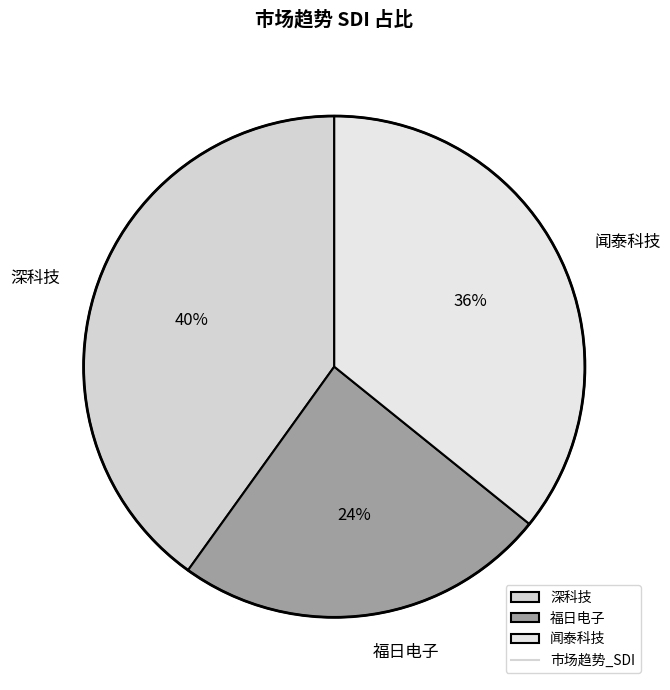

Which category has the biggest portion of the pie?

深科技